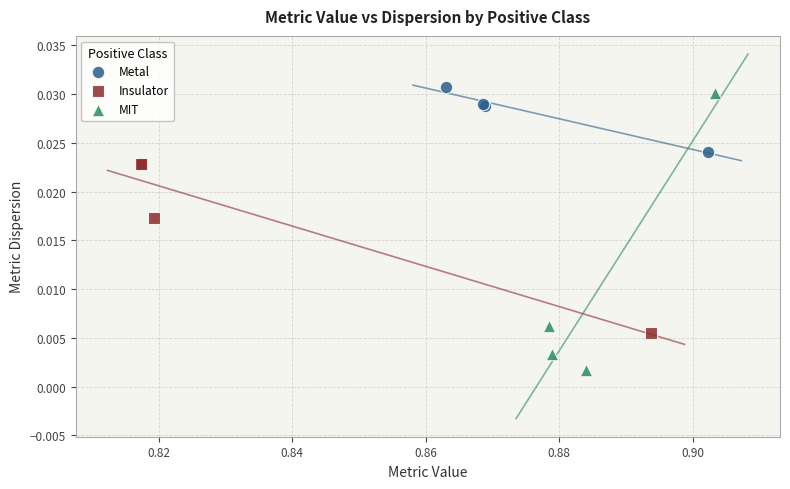

Which series reaches the minimum Y coordinate?

MIT